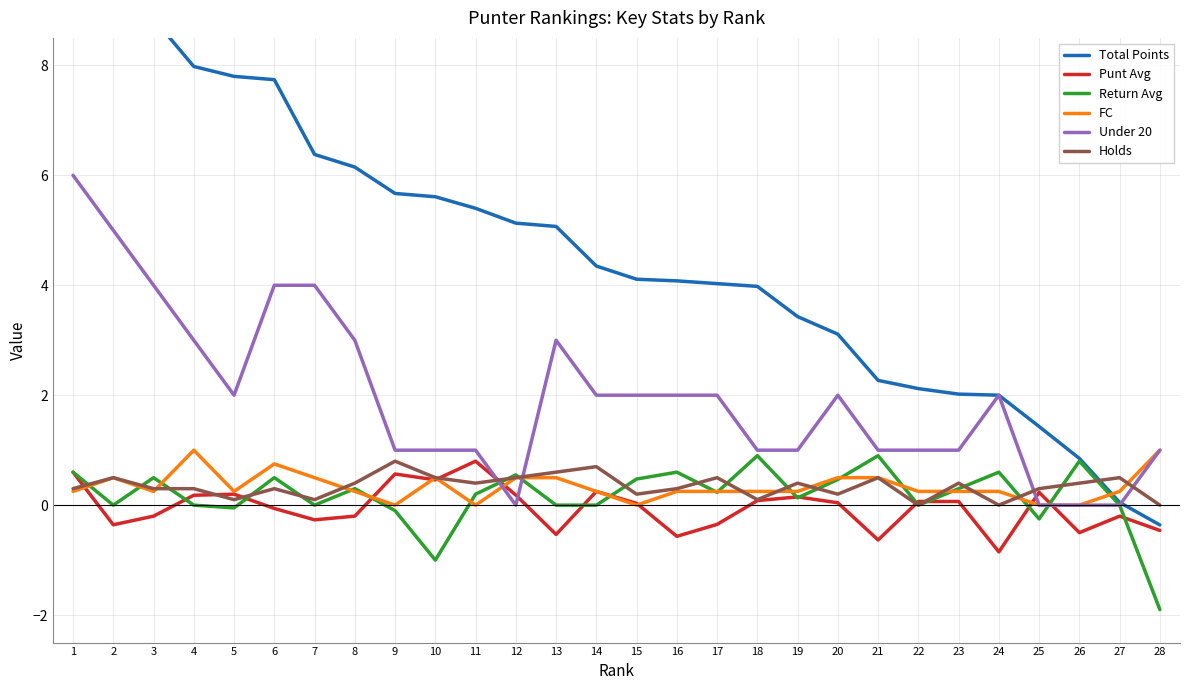

At how many categories does at least one series exceed 8?

3